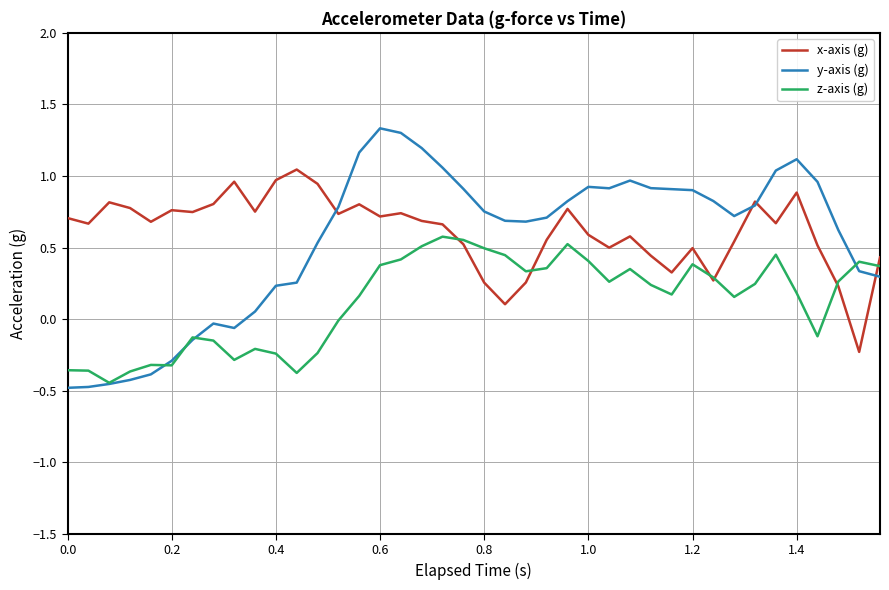

What is the maximum value shown in the chart?

1.3